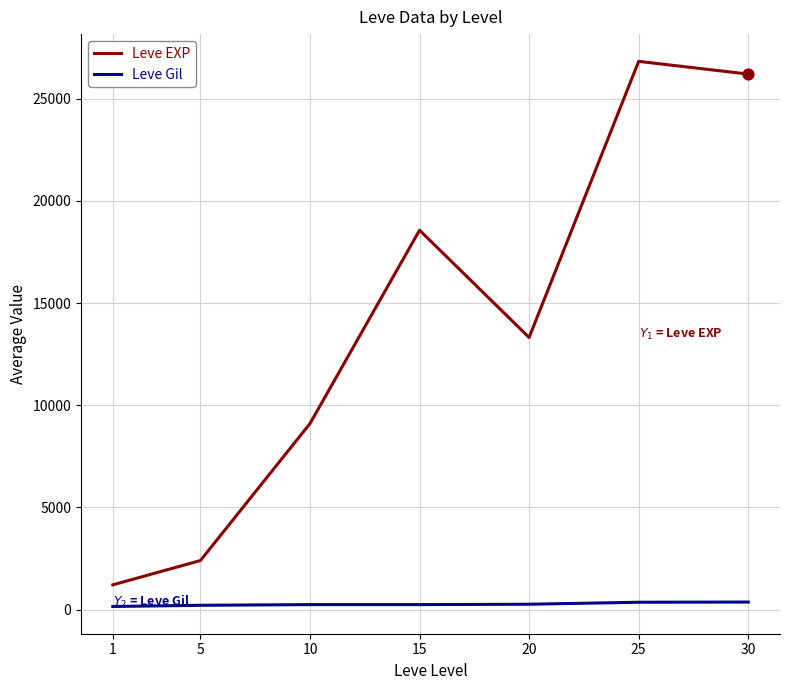

What are all the series names shown in the legend?

Leve EXP, Leve Gil